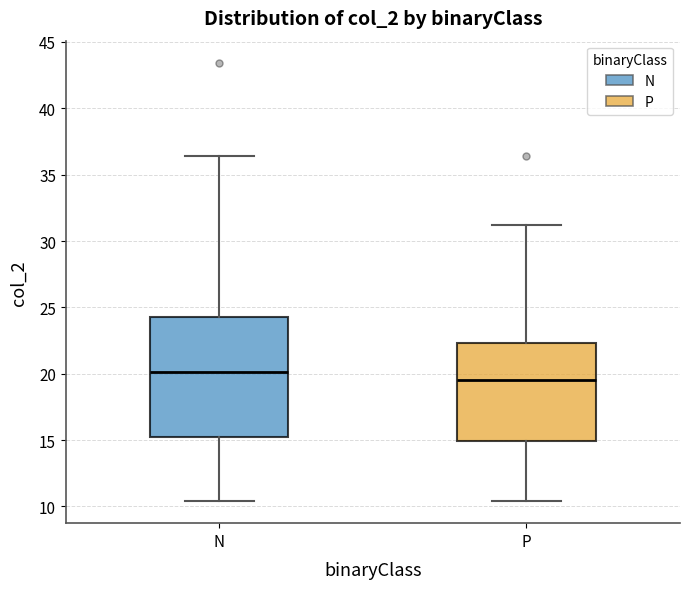

Which box is the tallest, from its lower edge to its upper edge?

N